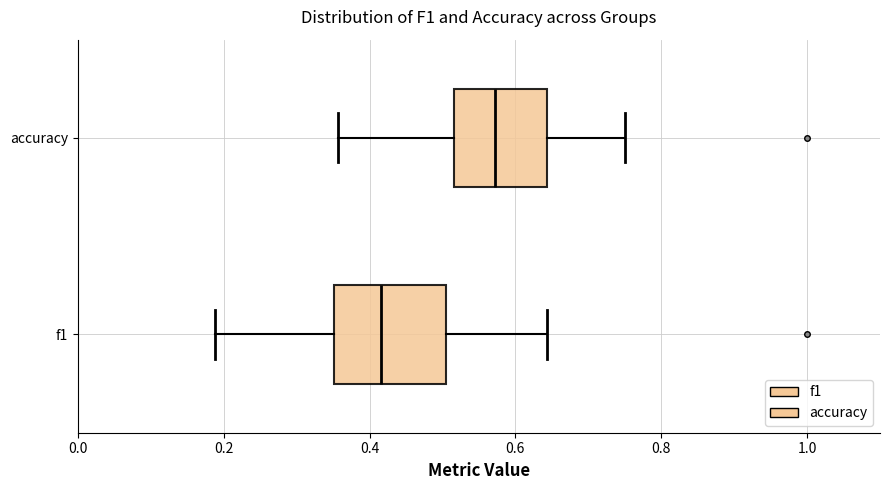

Reading bottom to top, transcribe this box plot: for each box, give where its median line is, the range the box spans, and where its two whiskers end, as read against the x-axis. The values are not printed on the chart, so give them approximately, as read against the axis.

f1: median 0.42, box 0.36 to 0.50, whiskers 0.18 to 0.64
accuracy: median 0.58, box 0.52 to 0.64, whiskers 0.36 to 0.76